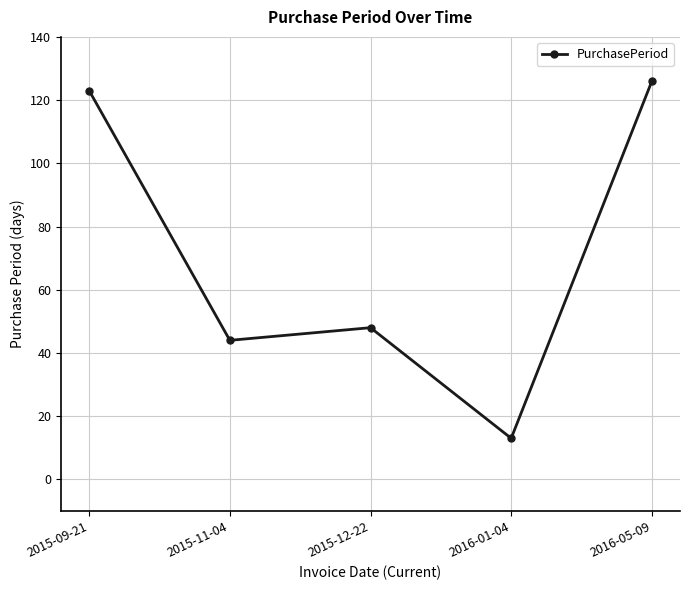

What is the difference between the maximum and second lowest values?

82